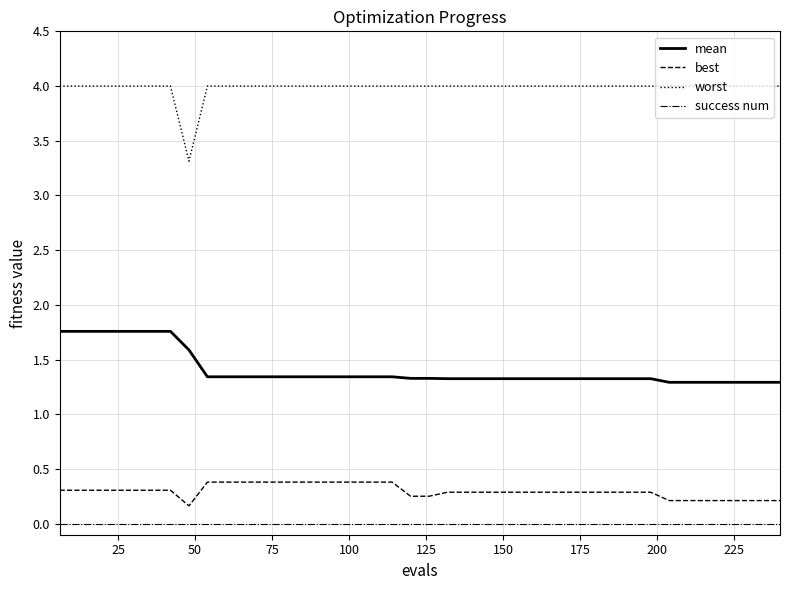

Which series has the largest total across all categories?

worst